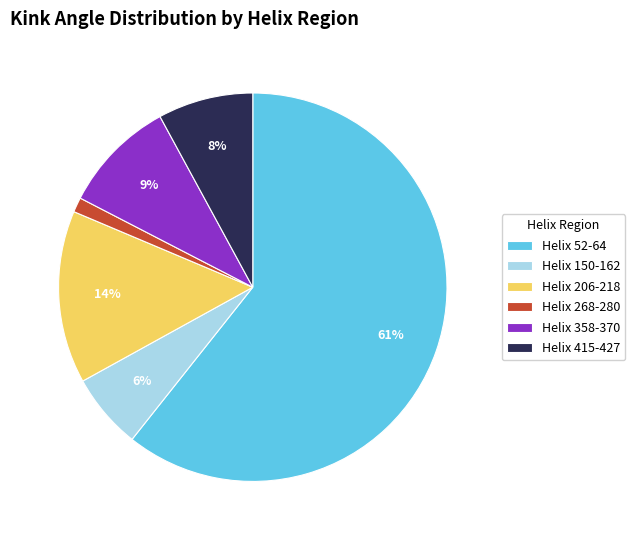

Count the number of slices in the pie.

6